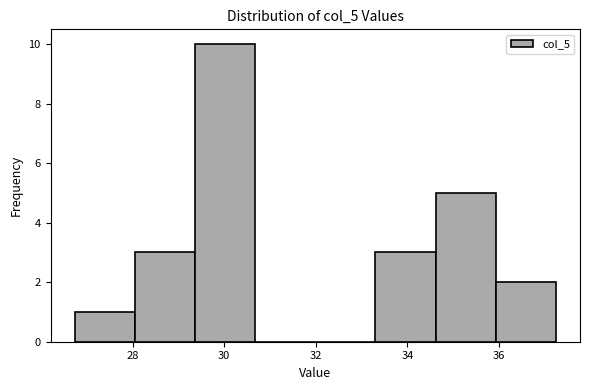

How tall is the bar that spans 28.0 to 29.4 on the x-axis? Neither the bar edges nor the heights are printed on the chart, so give them approximately, as read against the axes.

3